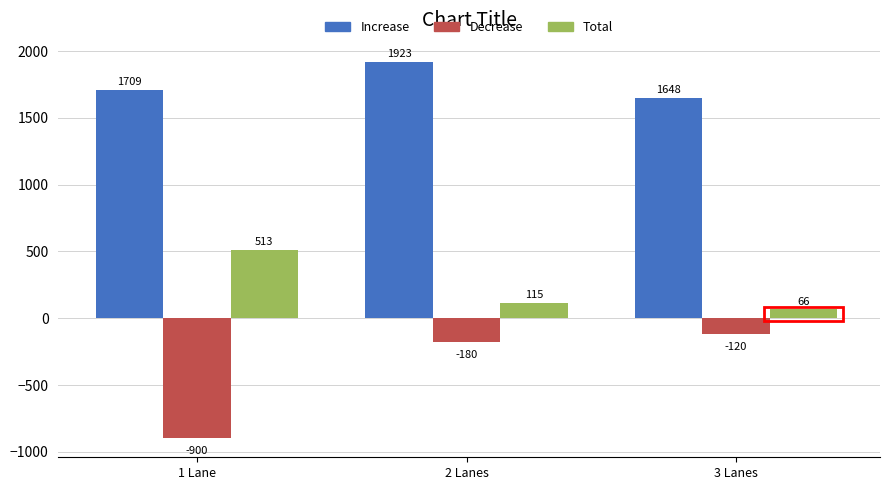

How many distinct data groups are displayed?

3